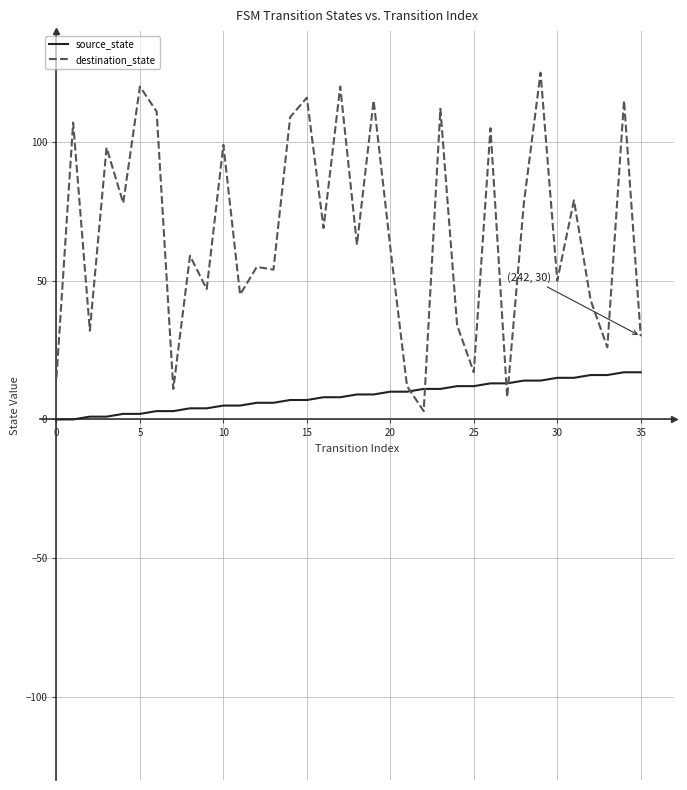

Which series has the largest total across all categories?

destination_state